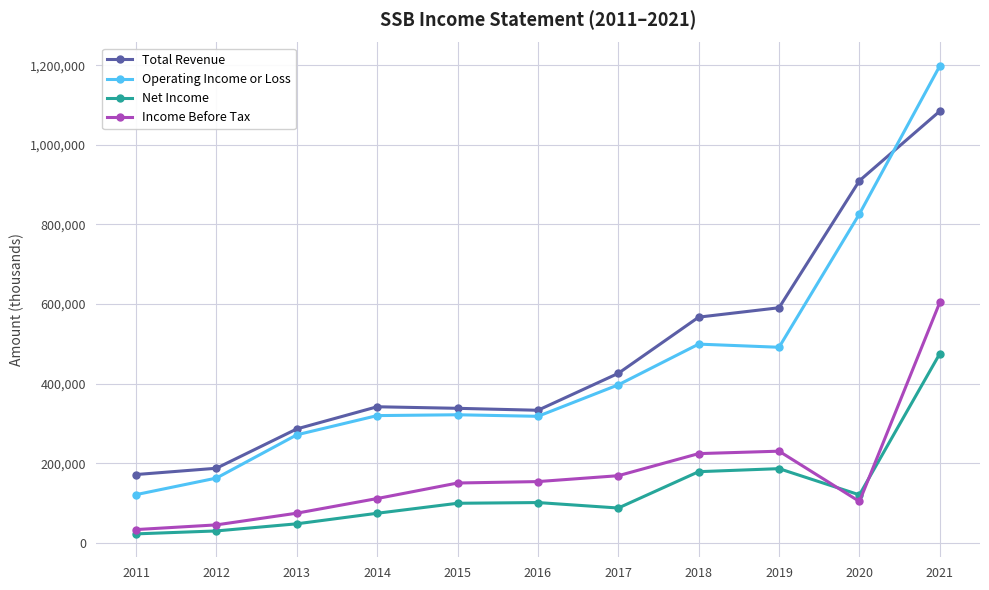

True or false: Income Before Tax and Operating Income or Loss cross at least once.

False